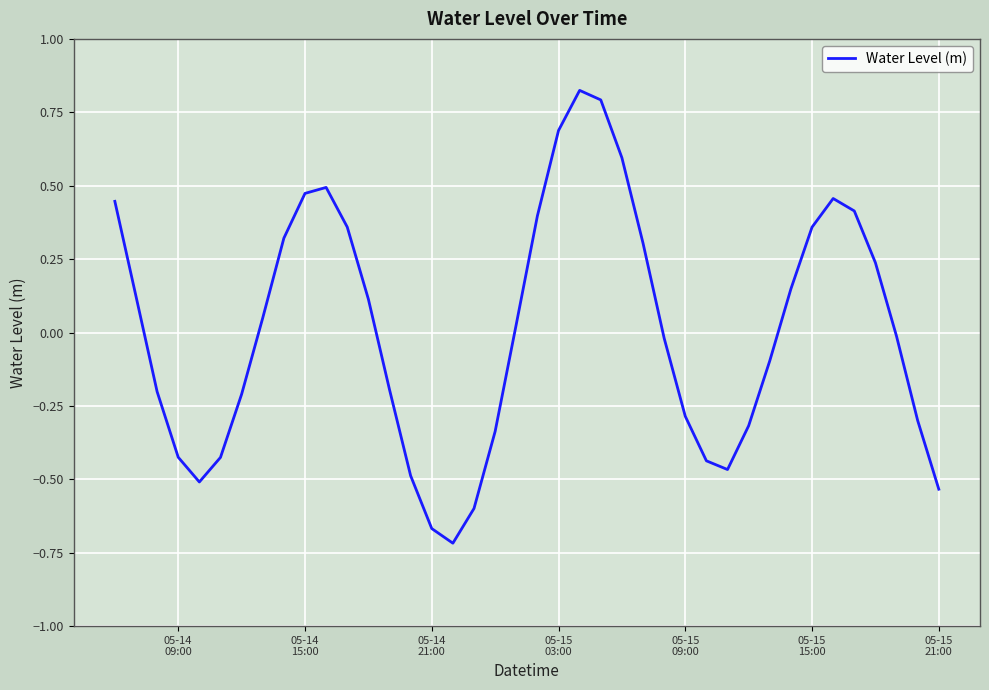

How many positive values are there?

20